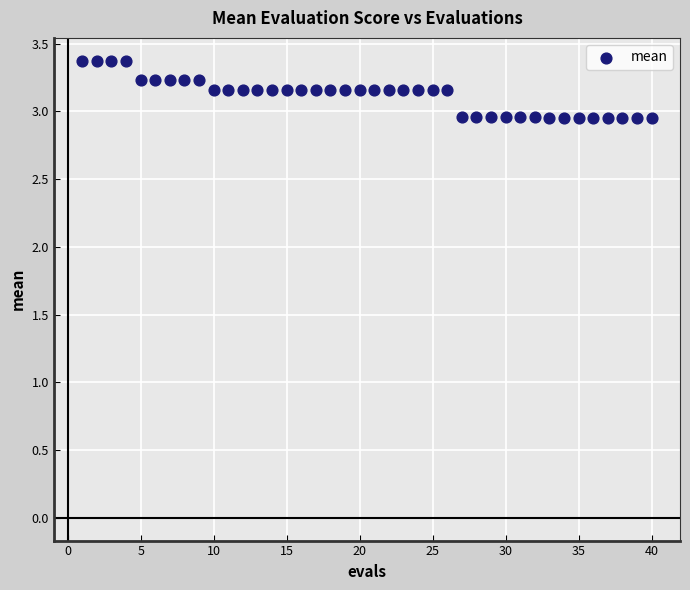

What is the range of X values (max minus min)?

39.0